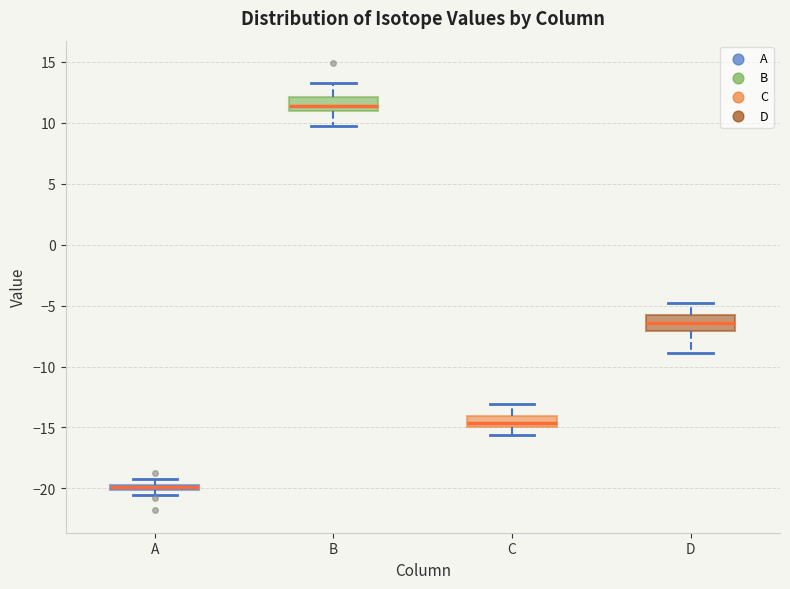

Which box's median line is the highest?

B